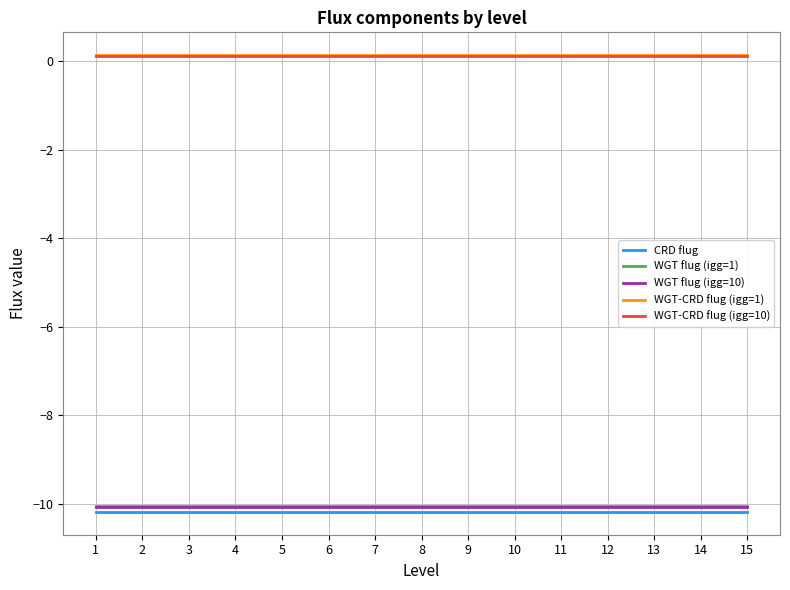

What is the highest value of the CRD flug series?

-10.2